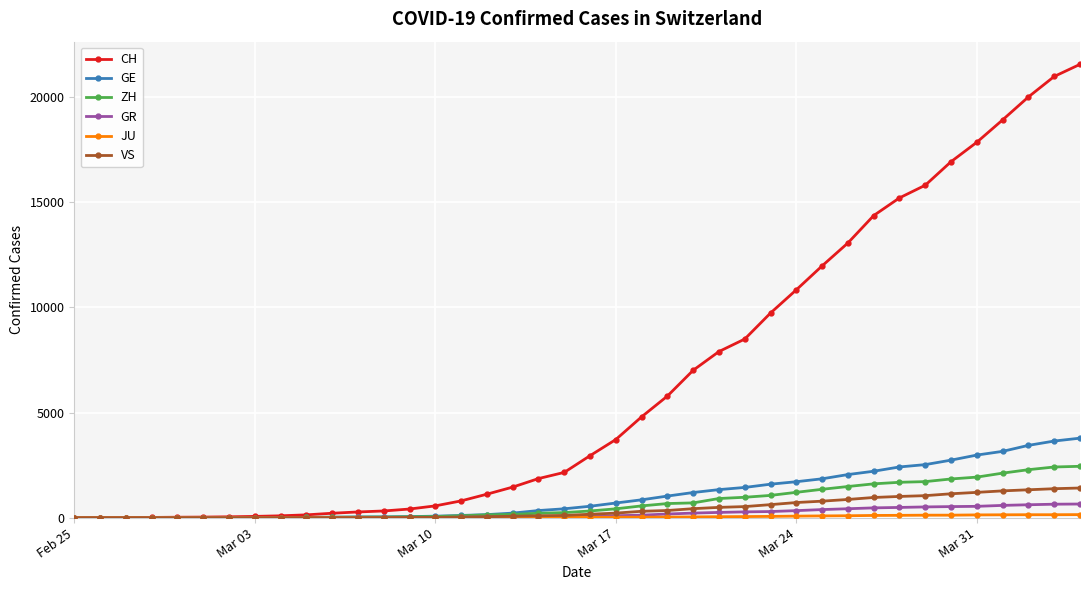

Which series has the largest total across all categories?

CH